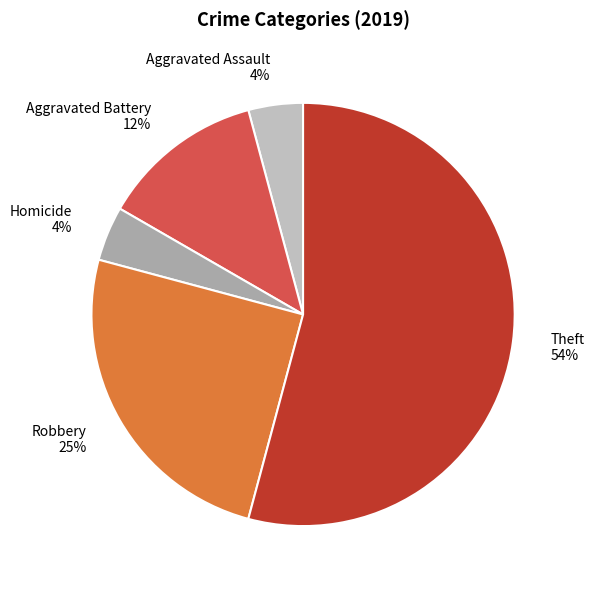

How many segments does this pie chart have?

5